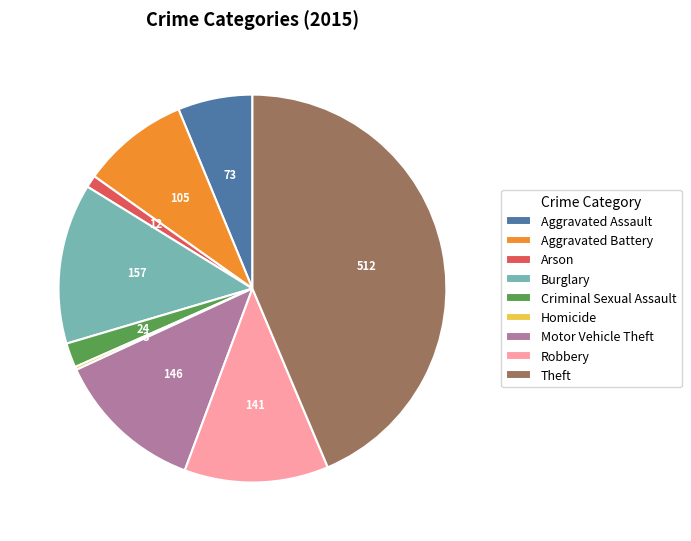

True or false: Aggravated Battery accounts for 9% of the total.

True